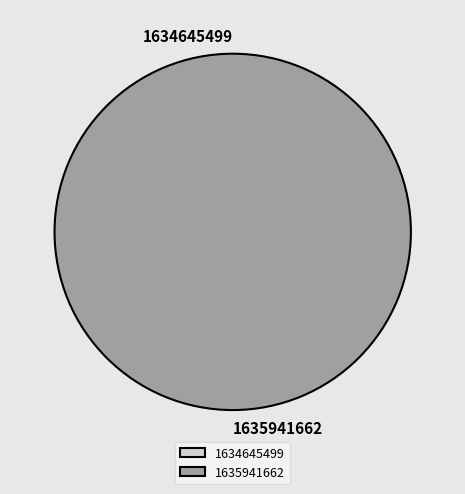

How many slices are in this pie chart?

2